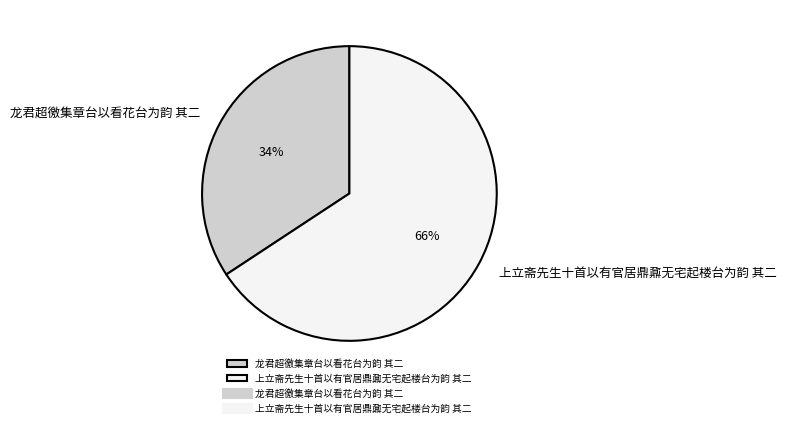

How many slices are in this pie chart?

2